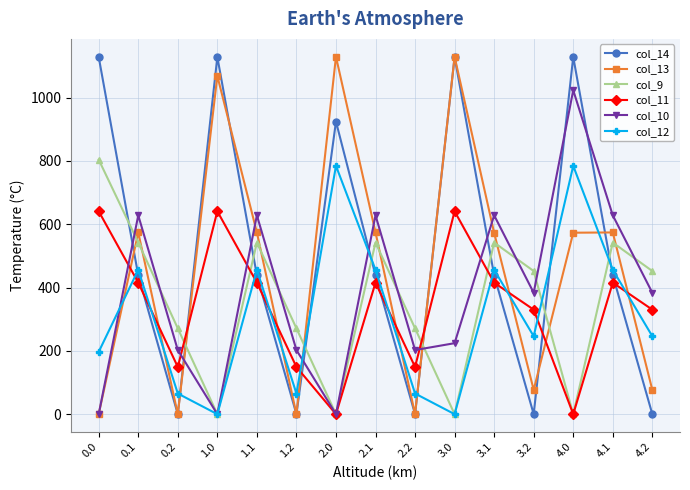

What is the difference between the highest and lowest values at 1.1?

212.7